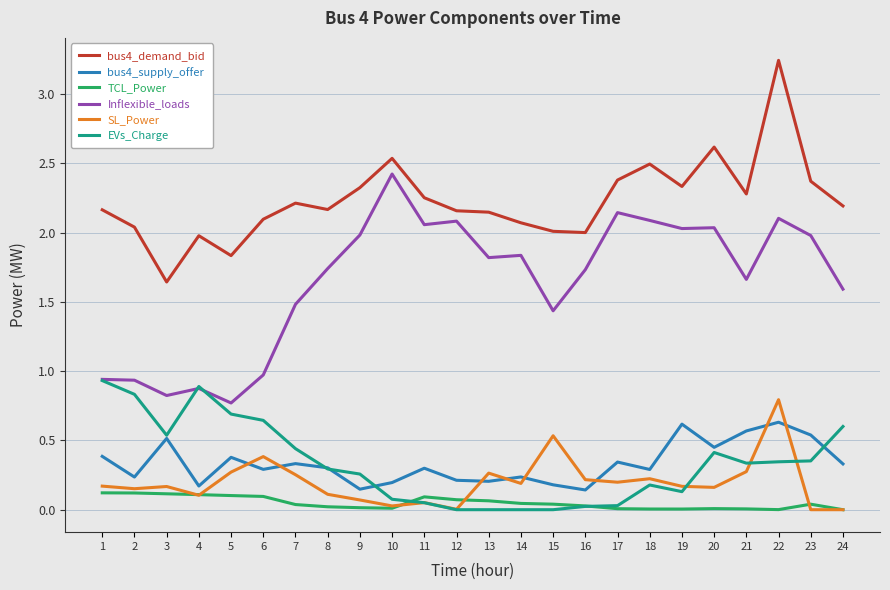

True or false: bus4_demand_bid and bus4_supply_offer intersect in this chart.

False